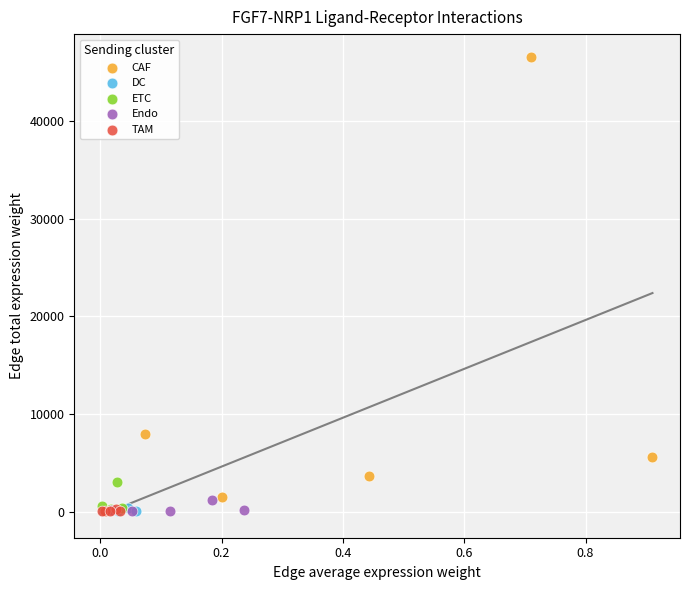

Which series contains the highest Y value?

CAF